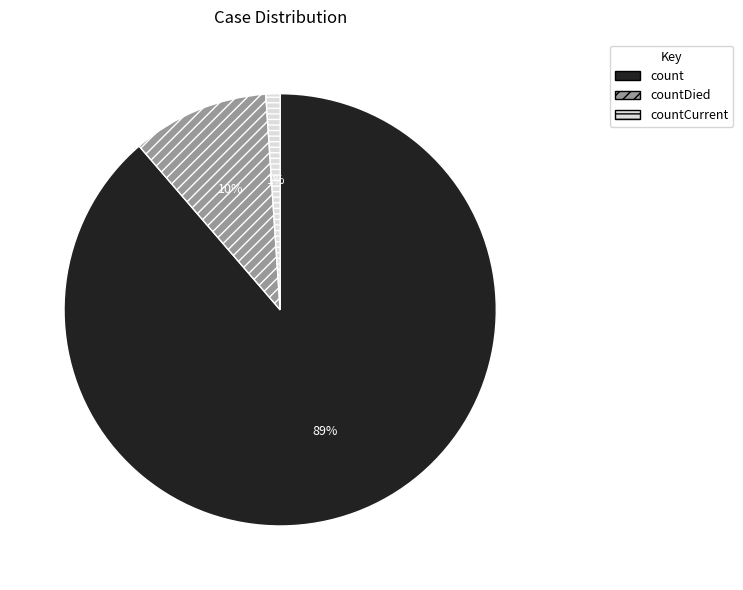

Is it true that countCurrent is 11% of the pie?

False